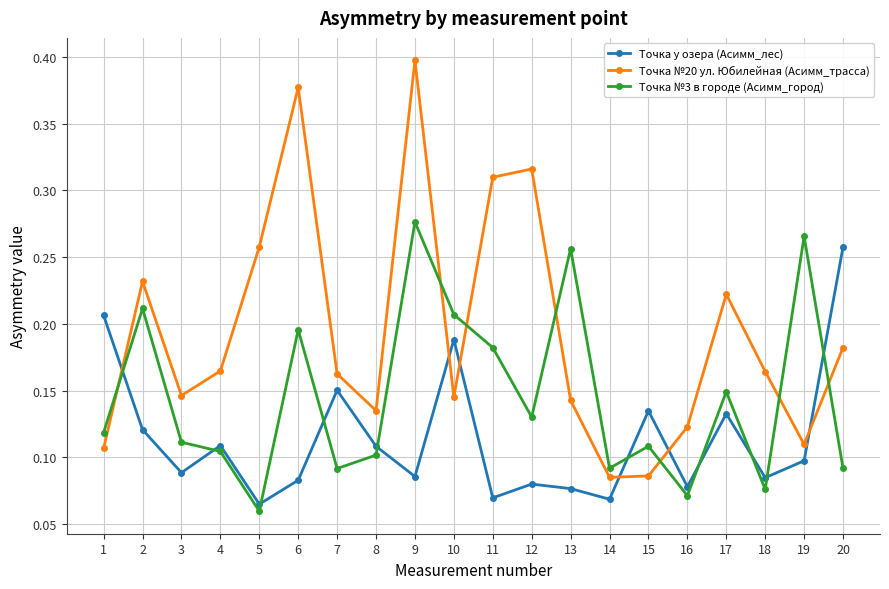

At how many categories does at least one series exceed 0?

20